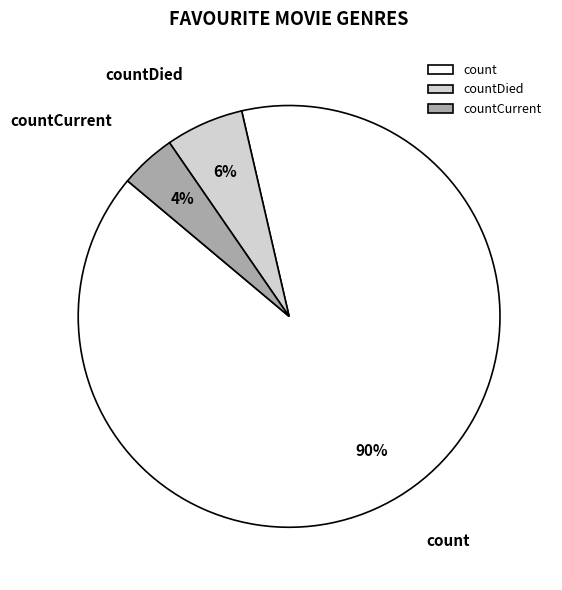

Which slice represents more than half of the pie?

count